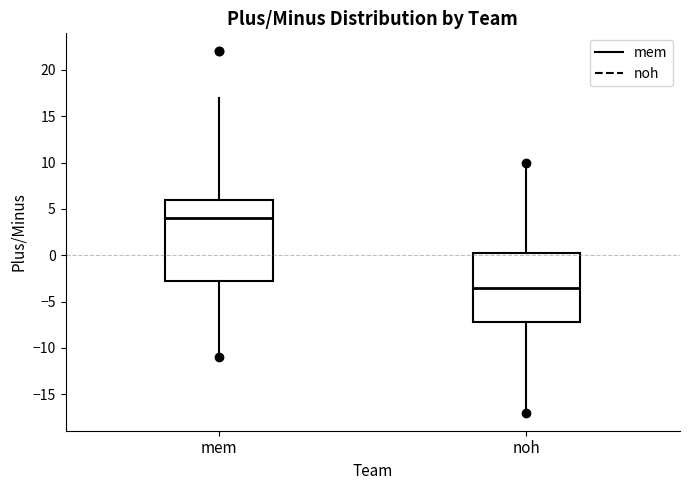

Which box is the tallest, from its lower edge to its upper edge?

mem